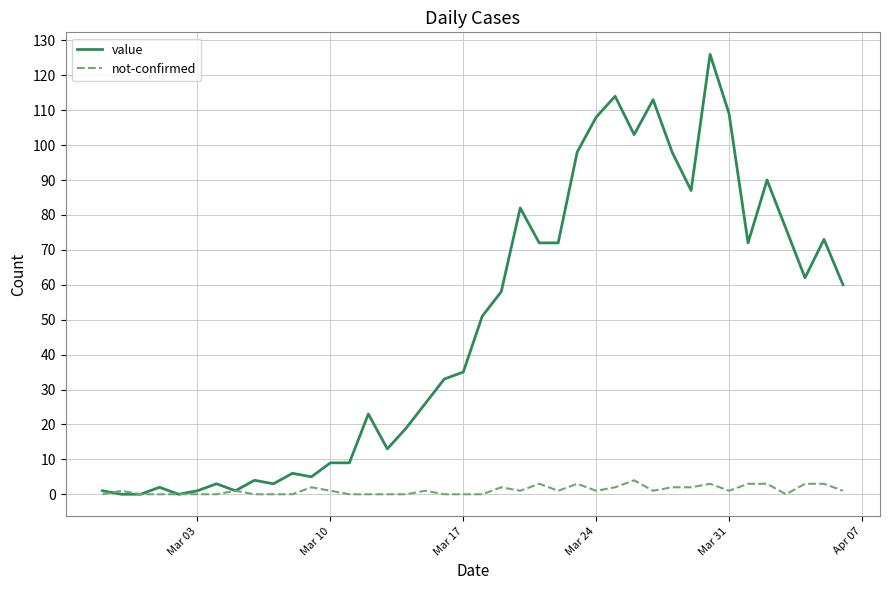

List the series in order of their peak value, lowest first.

not-confirmed, value